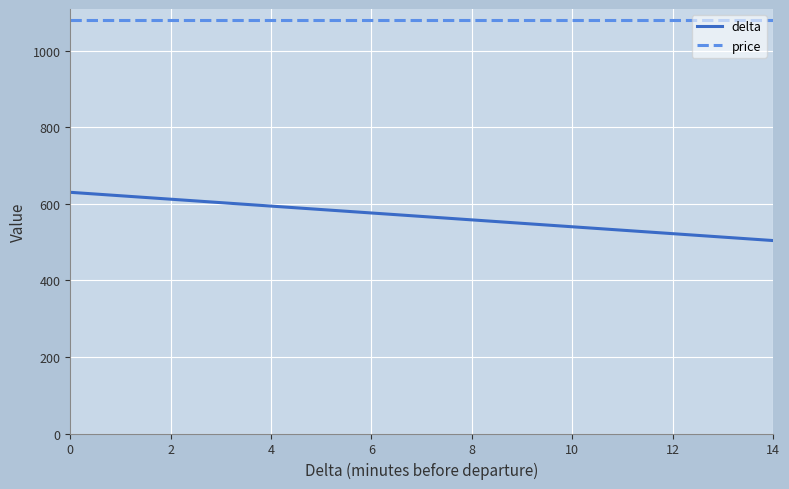

List the series in order of their peak value, highest first.

price, delta